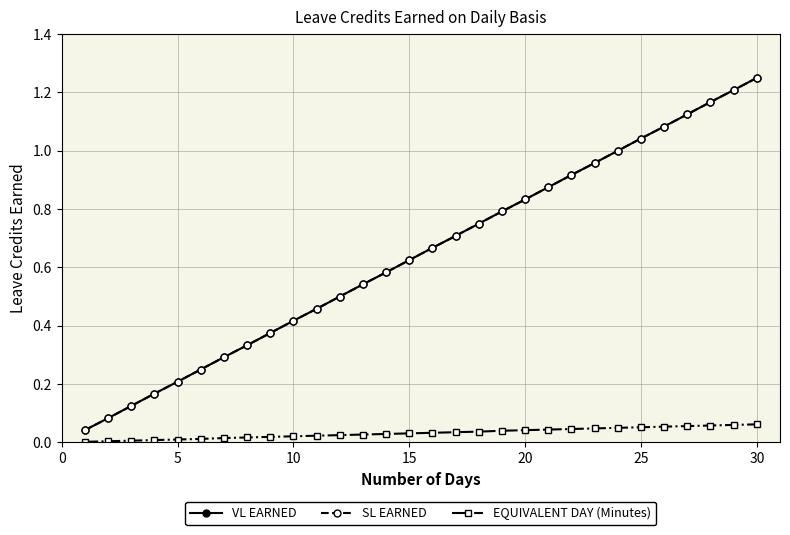

What is the difference between the second highest and minimum values in the EQUIVALENT DAY (Minutes) series?

0.1